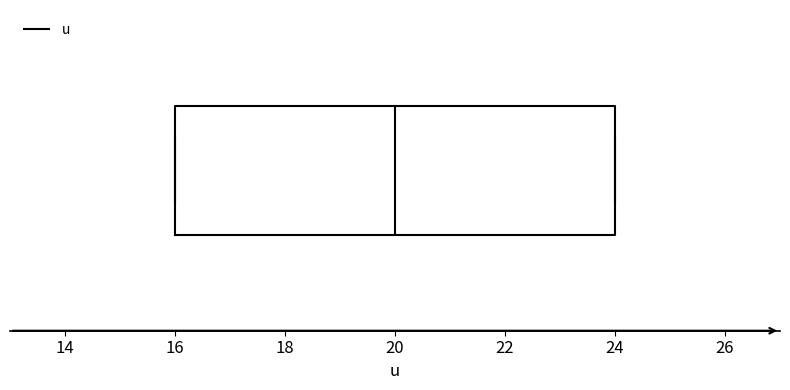

Where is the left edge of the box on the x-axis? The values are not printed on the chart, so give them approximately, as read against the axis.

16